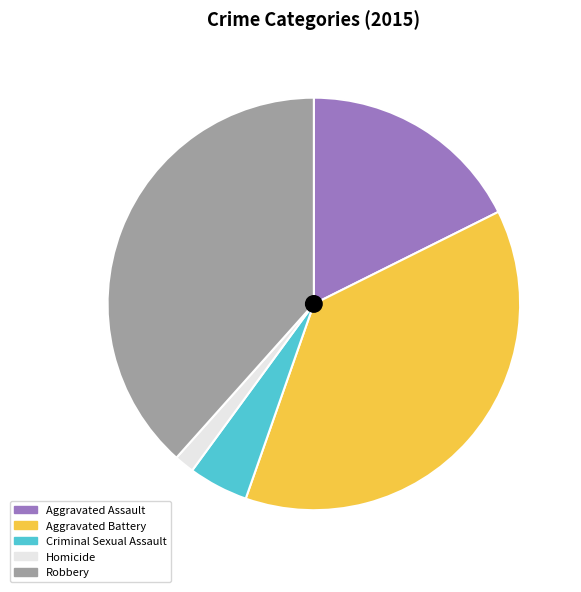

How many slices are in this pie chart?

5